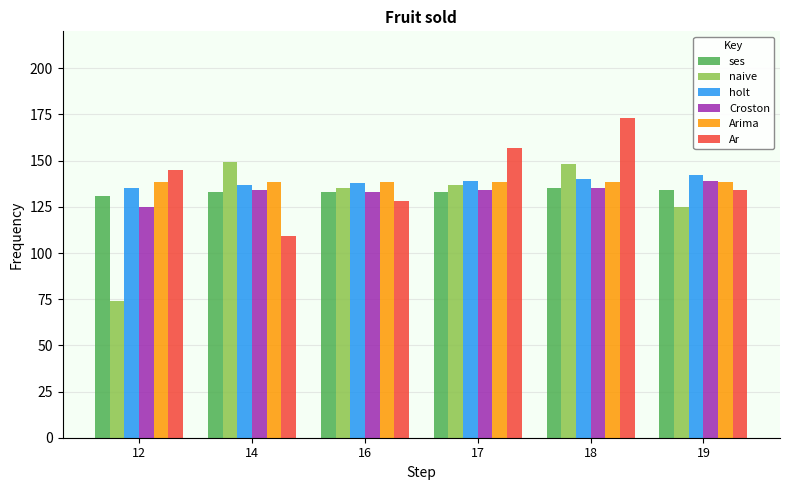

Between 12 and 19, which series saw the biggest shift?

naive